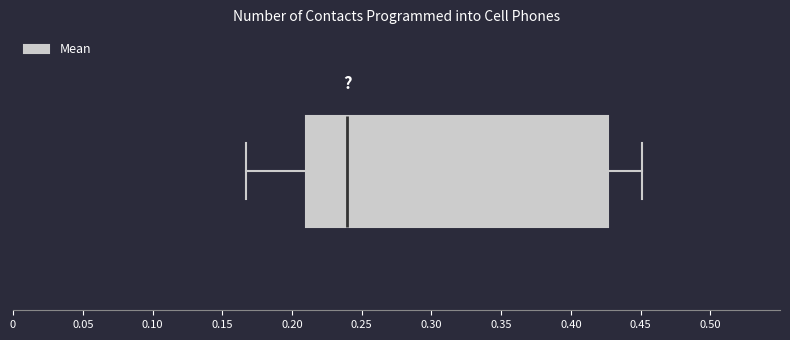

Read this box plot against the x-axis: the position of the median line, the range covered by the box, and the ends of both whiskers. The values are not printed on the chart, so give them approximately, as read against the axis.

median 0.240, box 0.210 to 0.425, whiskers 0.165 to 0.450